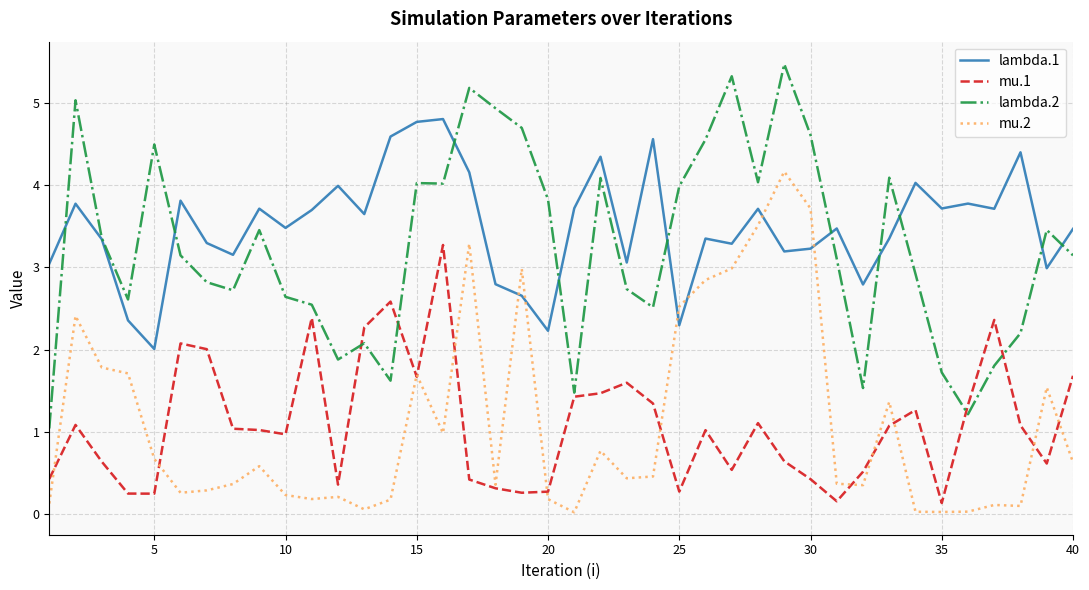

True or false: mu.1 and lambda.1 cross at least once.

False